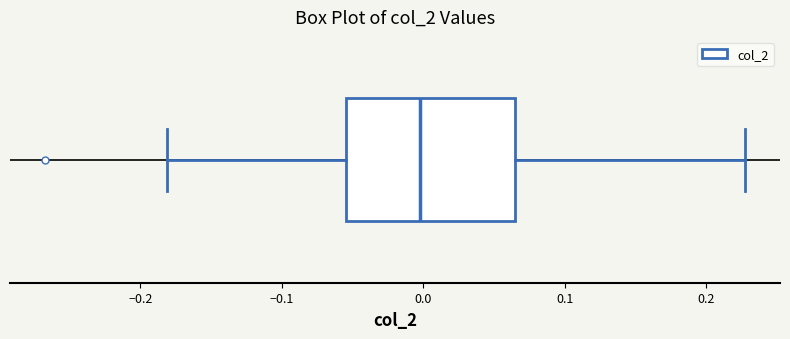

Read this box plot against the x-axis: the position of the median line, the range covered by the box, and the ends of both whiskers. The values are not printed on the chart, so give them approximately, as read against the axis.

median 0.00, box -0.05 to 0.07, whiskers -0.18 to 0.23